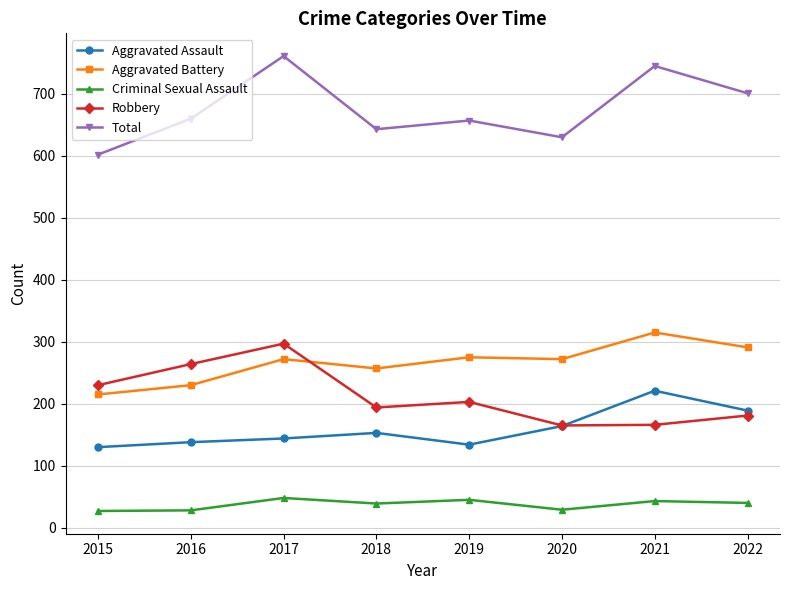

Which series changed the most between 2017 and 2022?

Robbery